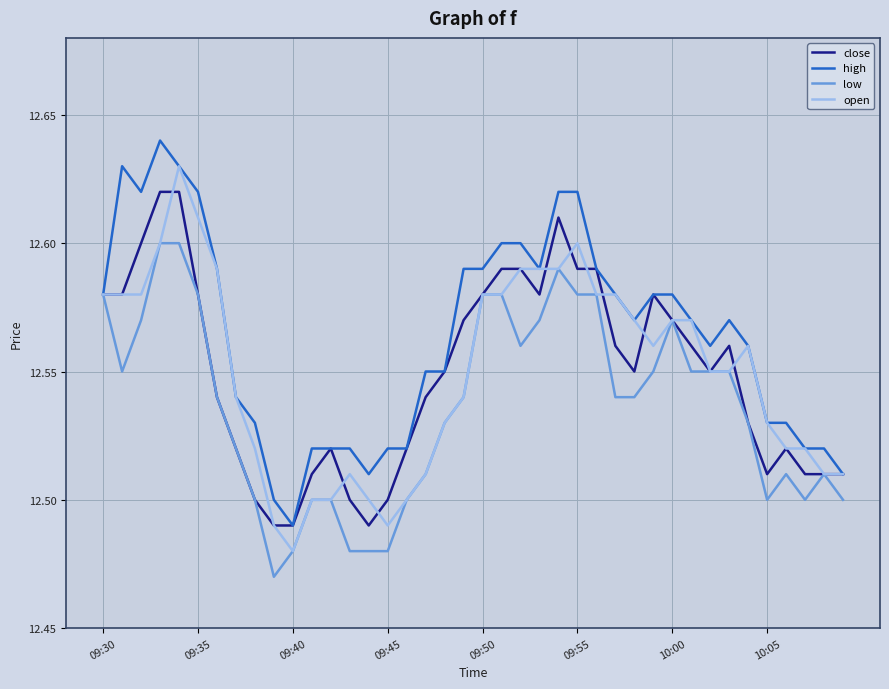

What are all the series names shown in the legend?

close, high, low, open